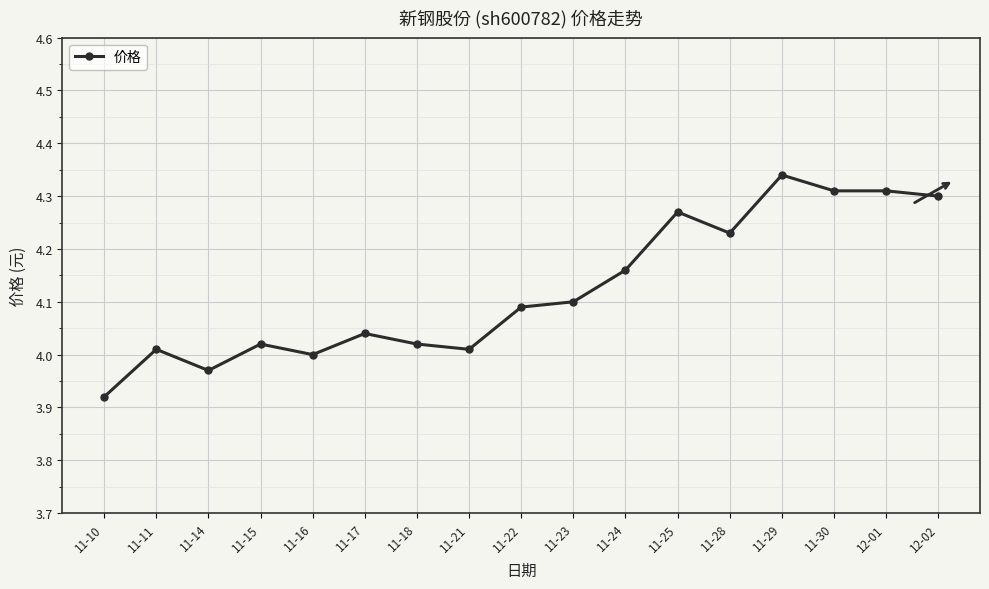

What is the label of the 17th point from the right?

11-10